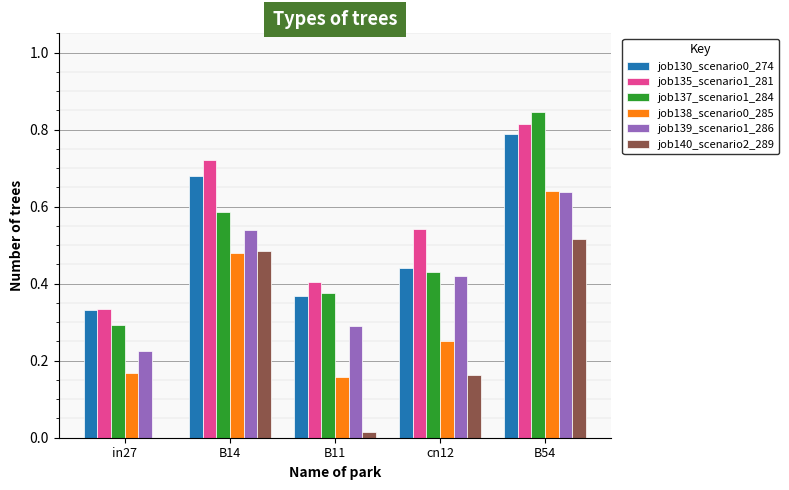

What is the sum of all job130_scenario0_274 values?

2.6